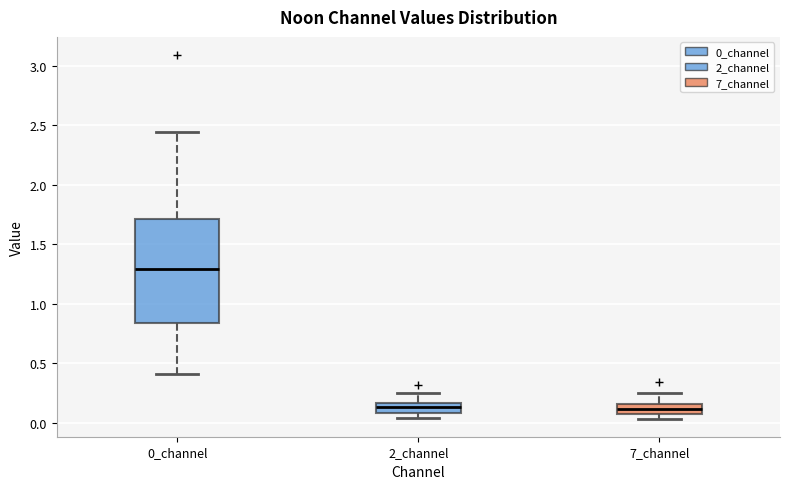

Which box's median line is the highest?

0_channel